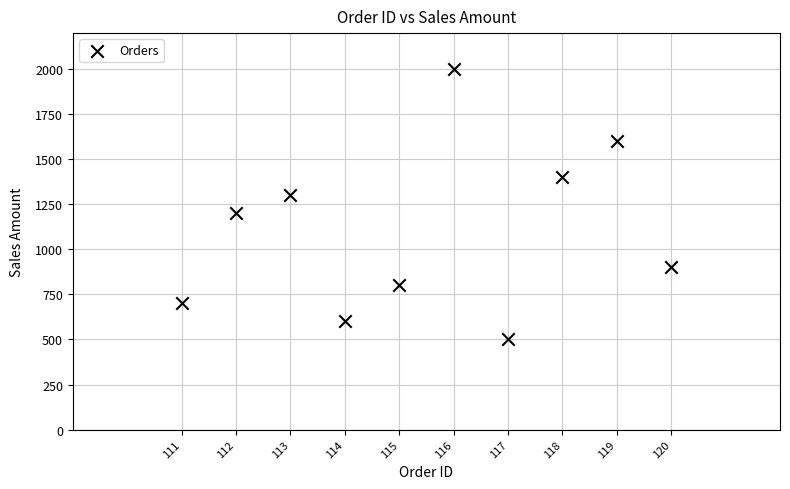

What is the range of Y values (max minus min)?

1500